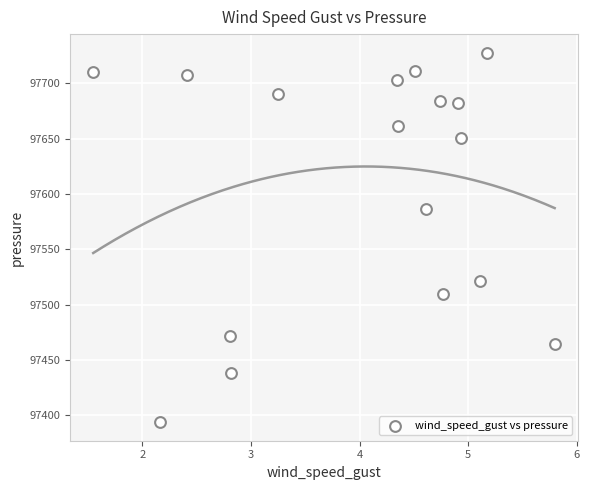

What Y value in the scatter plot is closest to 97560?

97586.6